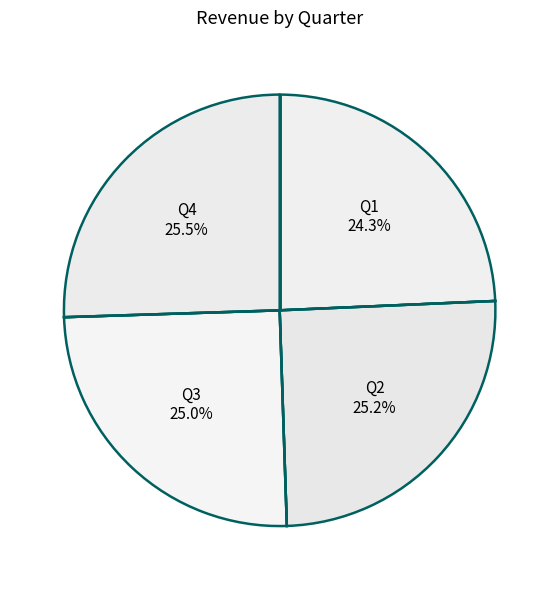

Which slice is the smallest?

Q1